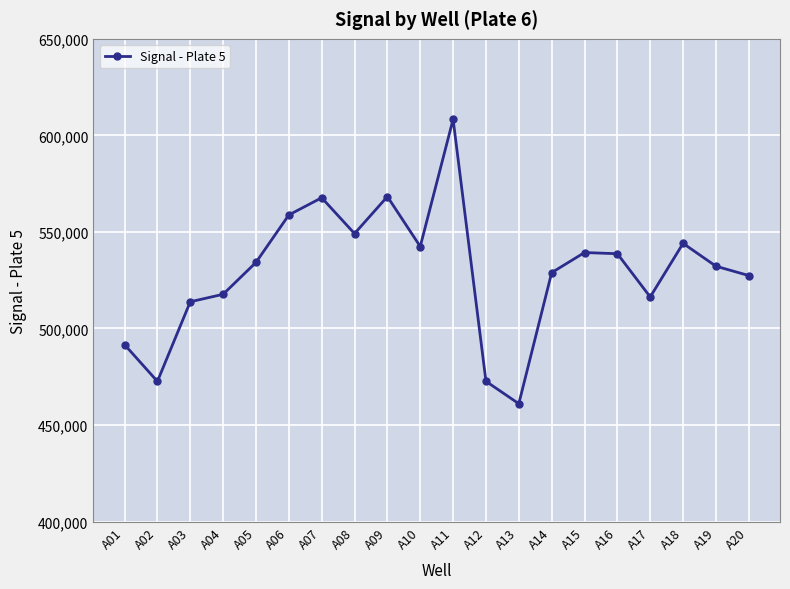

How many interior local valleys (lower than both neighbors) does the data have?

5